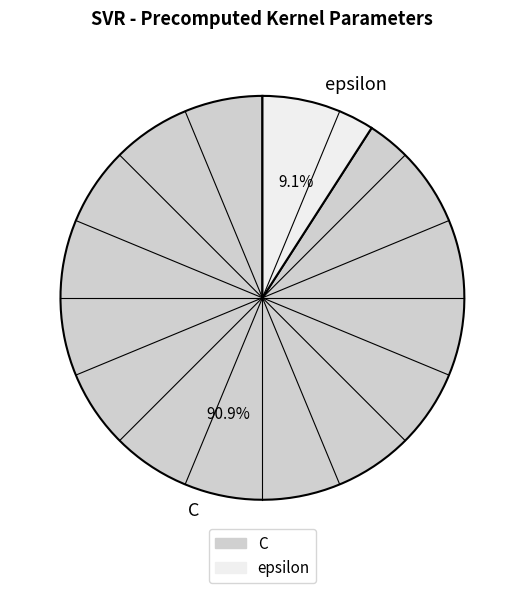

True or false: C accounts for 91% of the total.

True